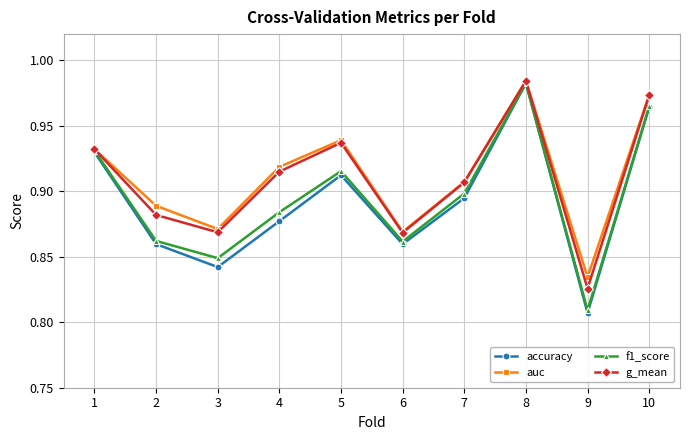

How many lines are shown in the chart?

4